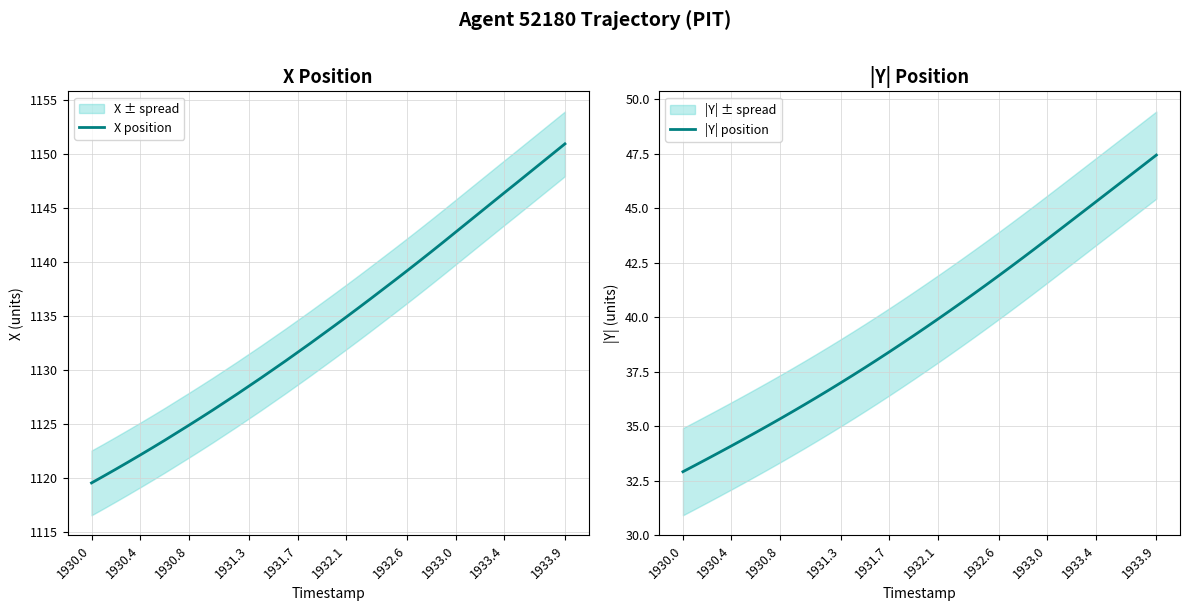

True or false: X position and |Y| position intersect in this chart.

False